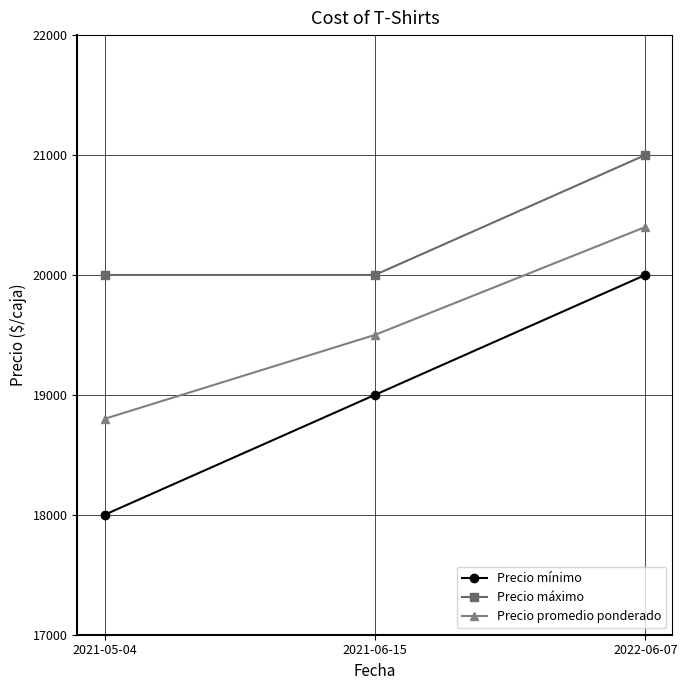

What is the average value of the Precio promedio ponderado series?

19567